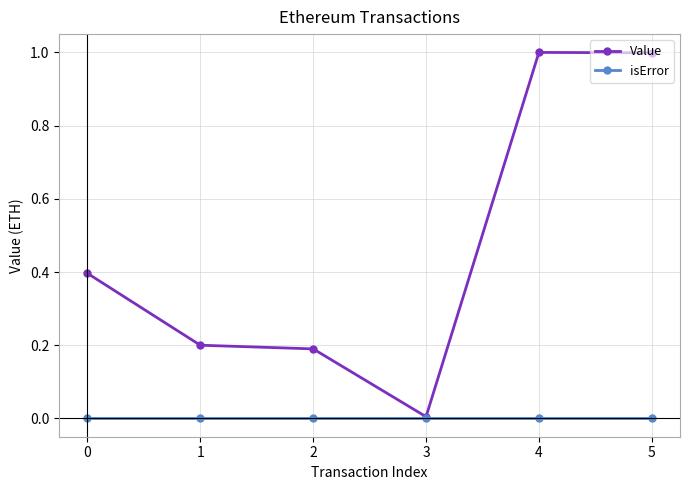

What is the spread (max minus min) of values at 1?

0.2